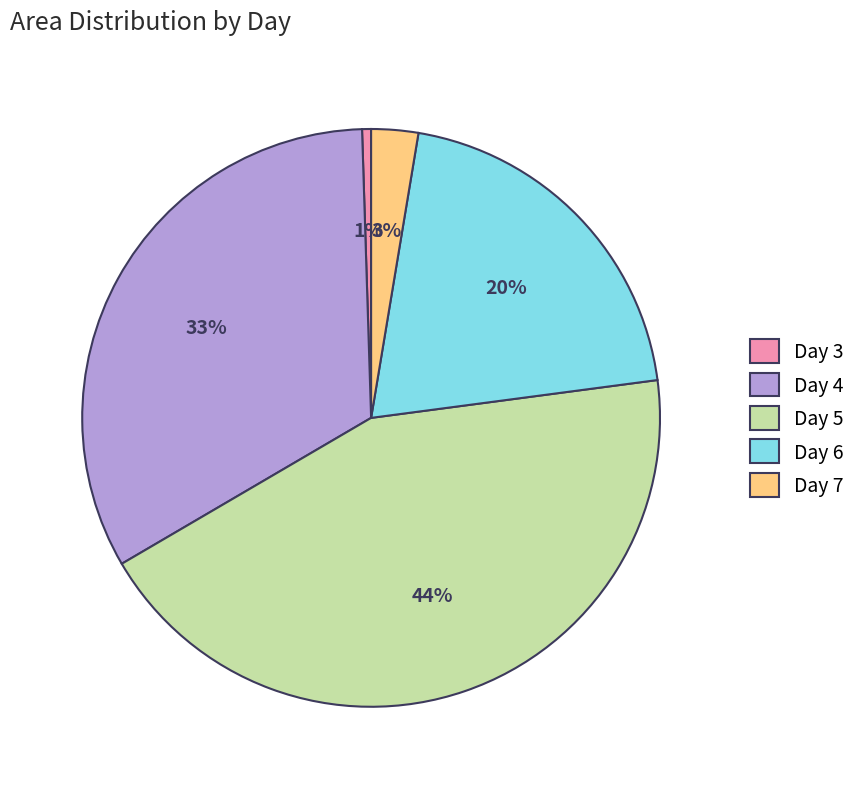

Between Day 6 and Day 4, which is larger?

Day 4